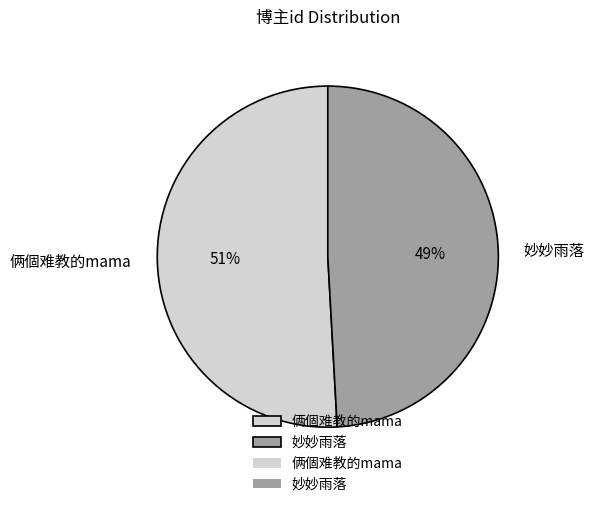

How many slices are in this pie chart?

2